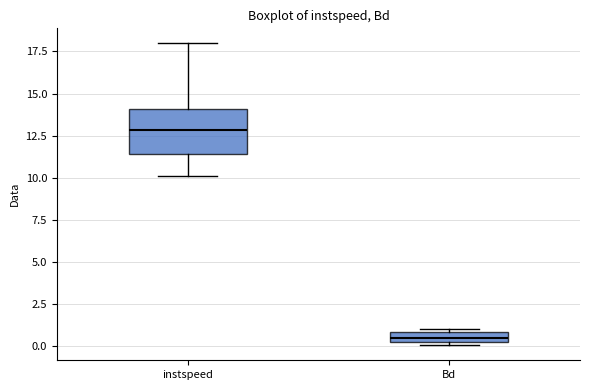

Which box's median line is the highest?

instspeed